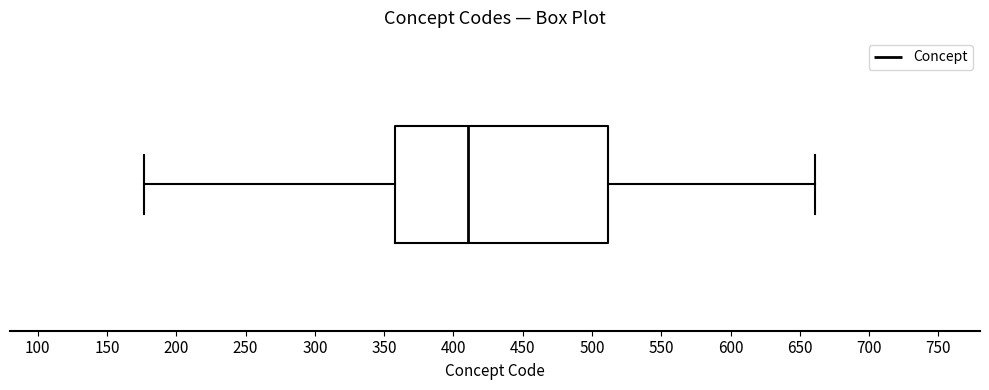

Read this box plot against the x-axis: the position of the median line, the range covered by the box, and the ends of both whiskers. The values are not printed on the chart, so give them approximately, as read against the axis.

median 410, box 360 to 510, whiskers 175 to 660